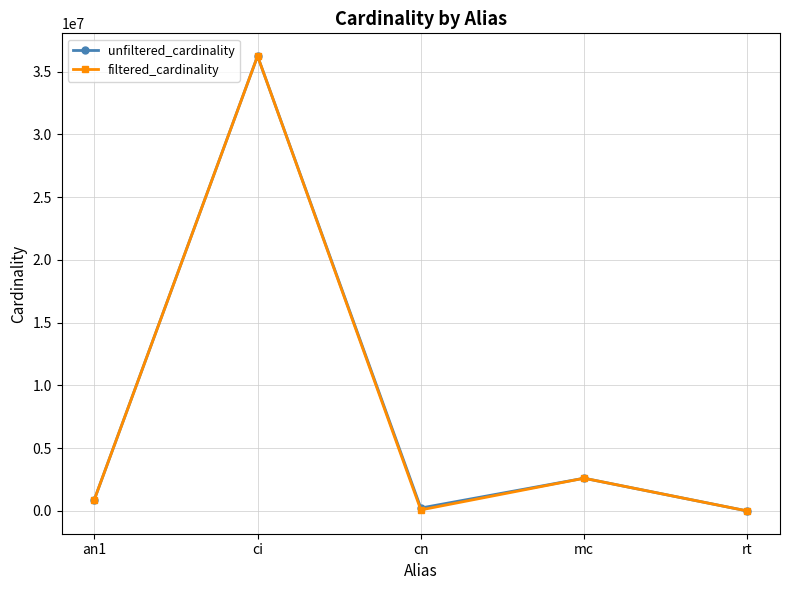

The value of unfiltered_cardinality at rt is 12. True or false?

True